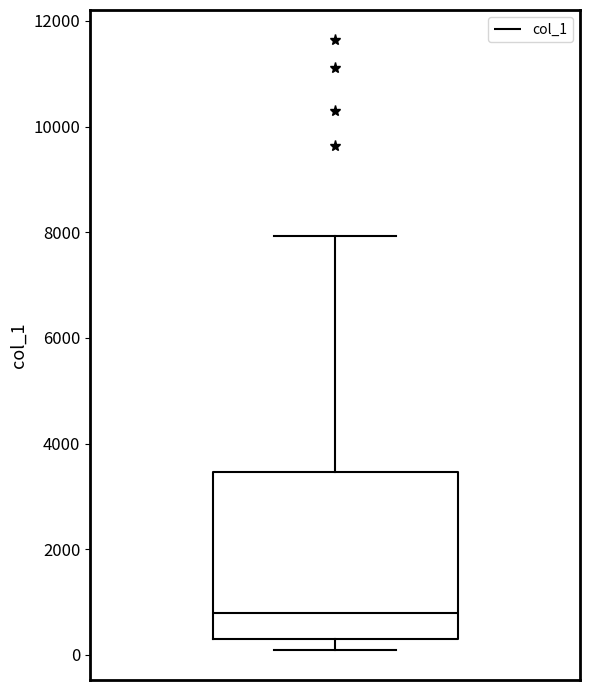

Where does the upper whisker of the box end on the y-axis? The values are not printed on the chart, so give them approximately, as read against the axis.

8000